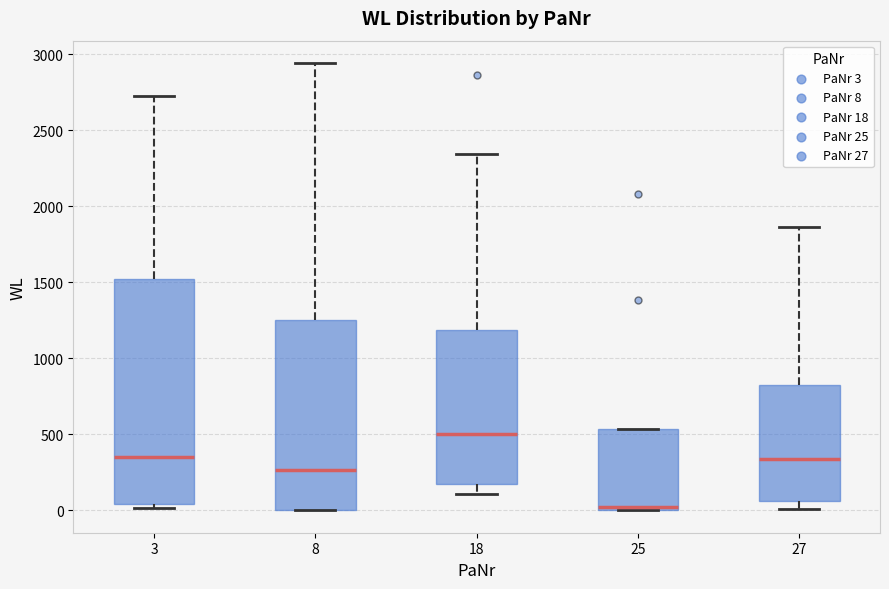

Reading left to right, read every box against the y-axis: the position of its median line, the range the box covers, and the ends of its whiskers. The values are not printed on the chart, so give them approximately, as read against the axis.

3: median 350, box 50 to 1500, whiskers 0 to 2700
8: median 250, box 0 to 1250, whiskers 0 to 2950
18: median 500, box 200 to 1200, whiskers 100 to 2350
25: median 0, box 0 to 550, whiskers 0 to 550
27: median 350, box 50 to 850, whiskers 0 to 1850